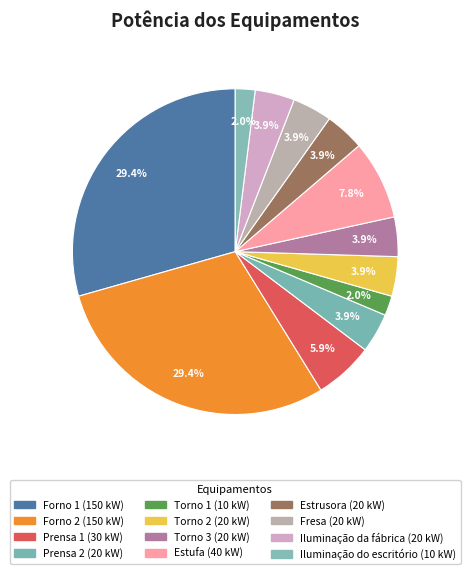

True or false: Iluminação do escritório accounts for 2% of the total.

True